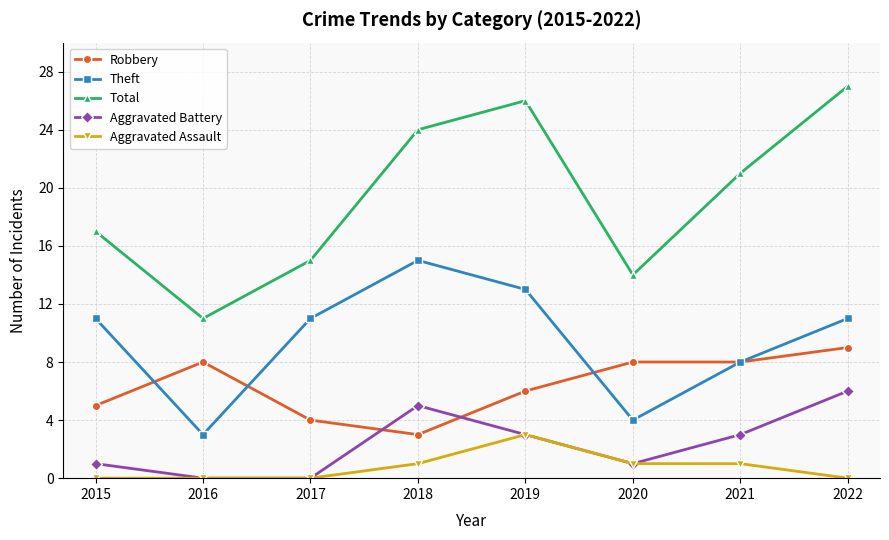

At which label does Theft reach its peak?

2018